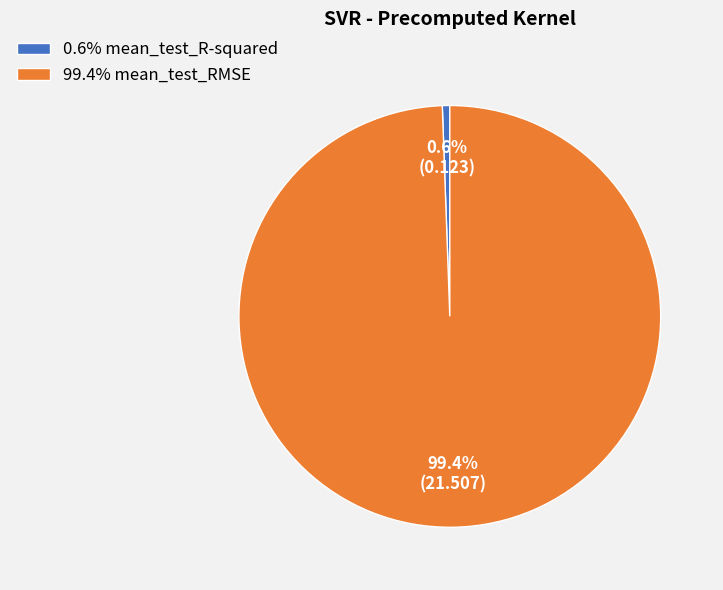

What percentage is NOT represented by 0.6% mean_test_R-squared?

99.4%